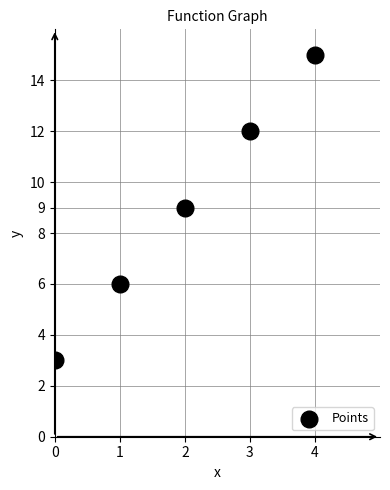

What is the average Y value?

9